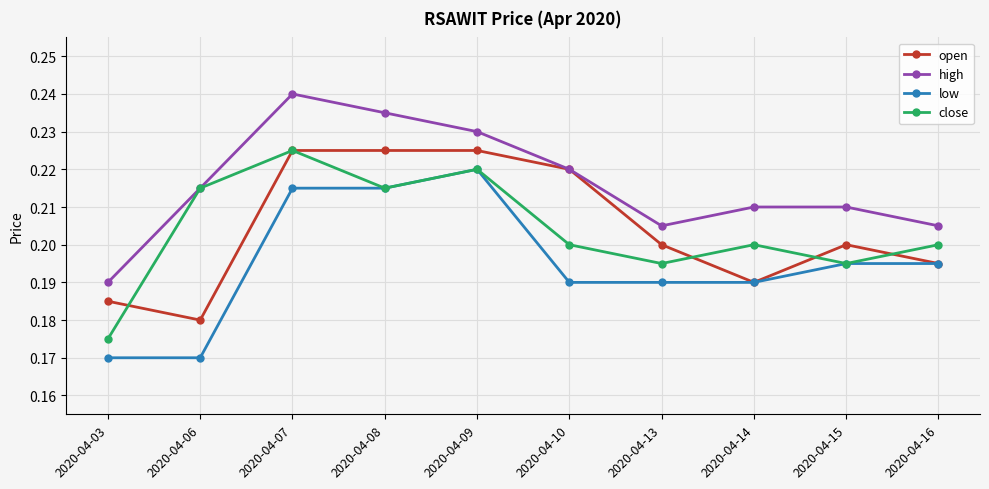

True or false: open has more than 0 interior local peaks.

True